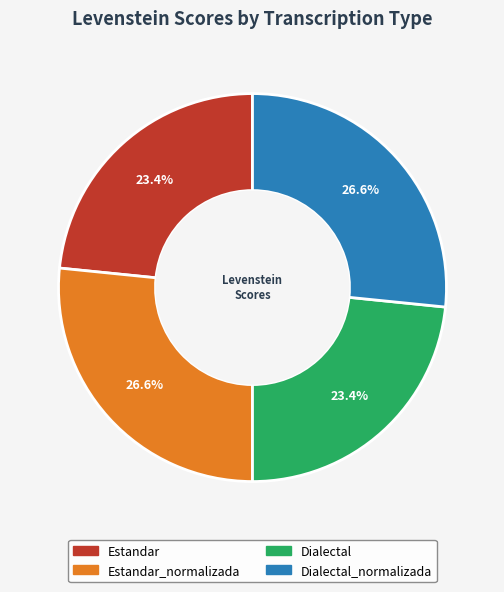

To the nearest percent, what is the combined percentage of Estandar_normalizada and Estandar?

50%